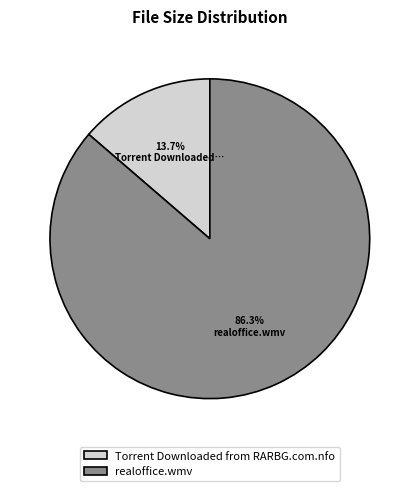

What is the ratio of the value at realoffice.wmv to the value at Torrent Downloaded from RARBG.com.nfo?

6.3